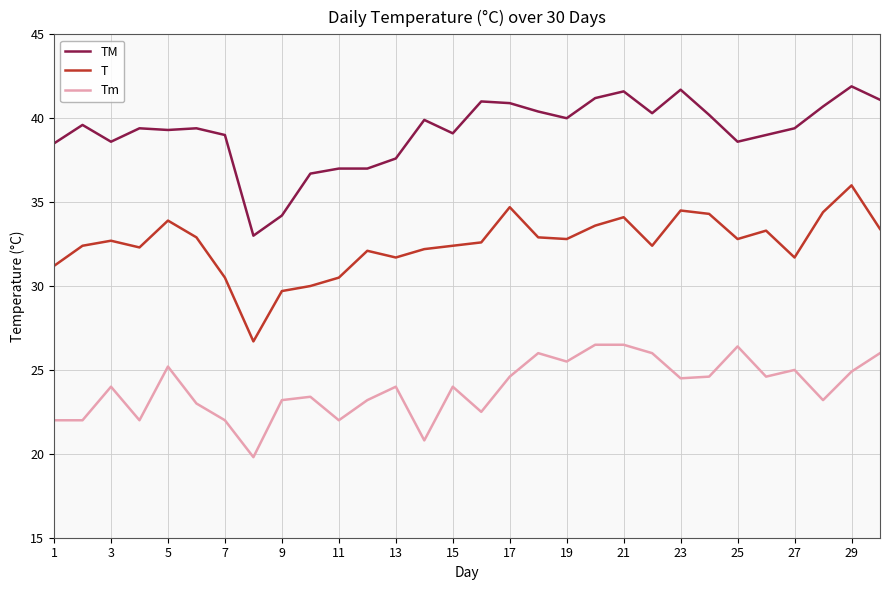

Which series has the largest total across all categories?

TM